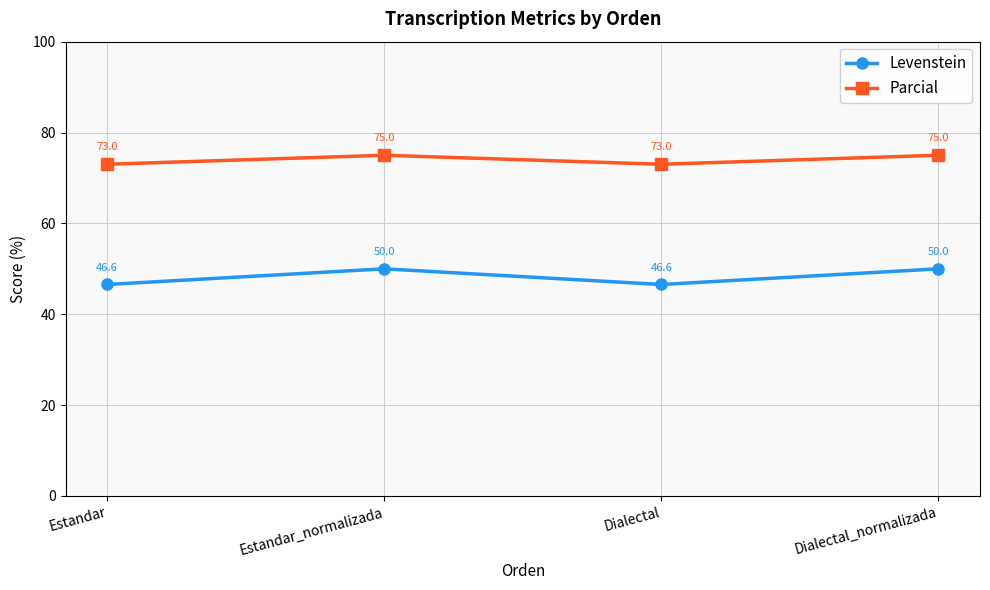

What is the difference between the highest and lowest values at Estandar_normalizada?

25.0